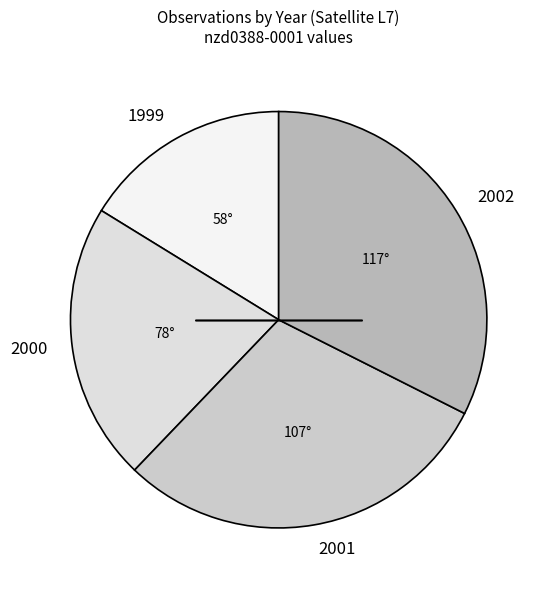

True or false: 2002 accounts for 43% of the total.

False